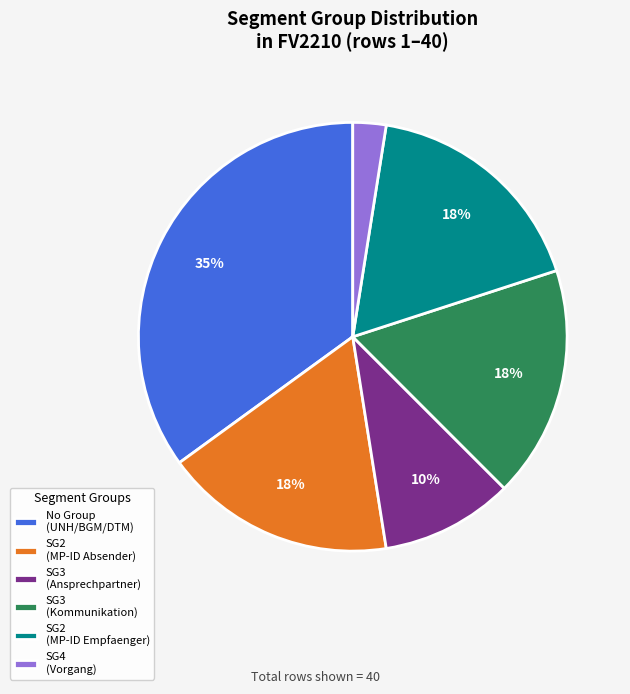

Which slice is the largest?

No Group (UNH/BGM/DTM)